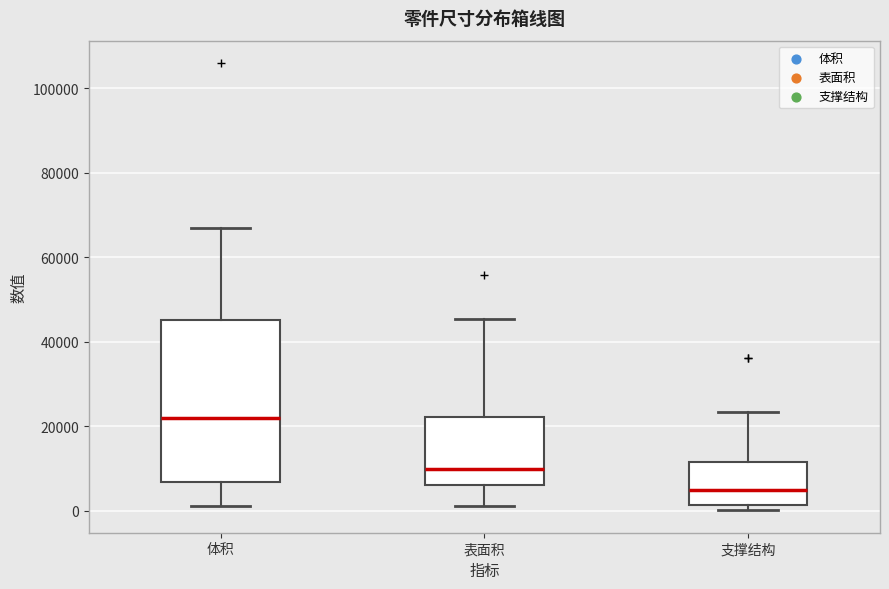

Which box's median line is the highest?

体积